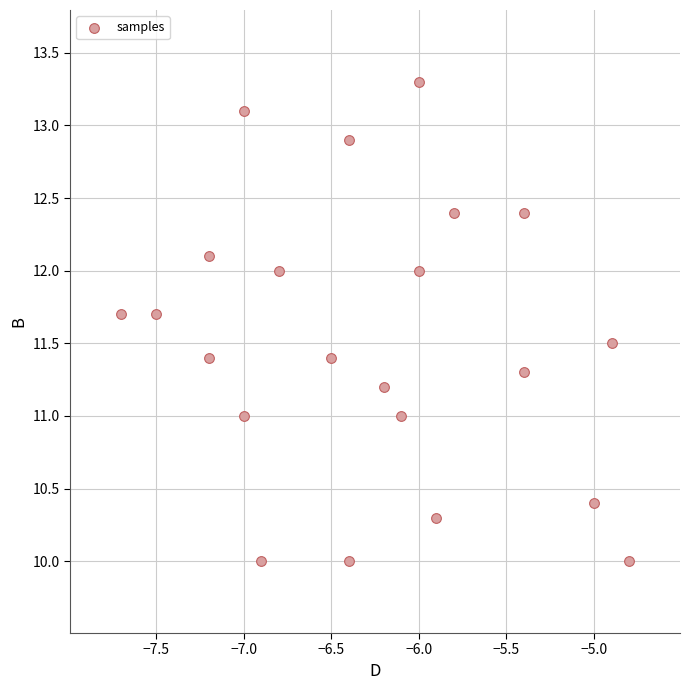

What is the range of Y values (max minus min)?

3.3